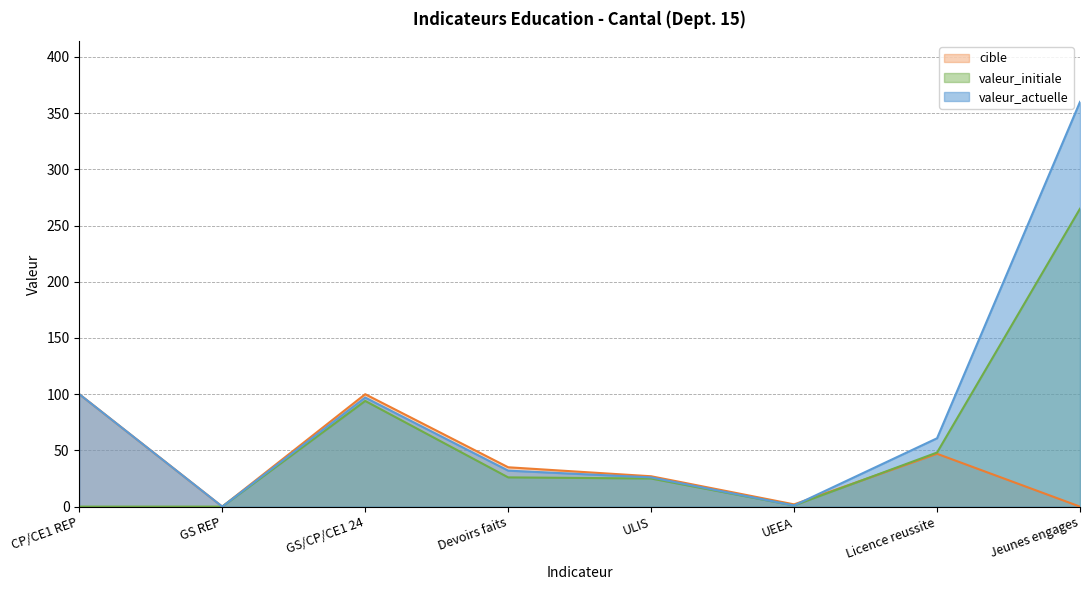

Is it true that valeur_initiale equals 138.0 at GS/CP/CE1 24?

False